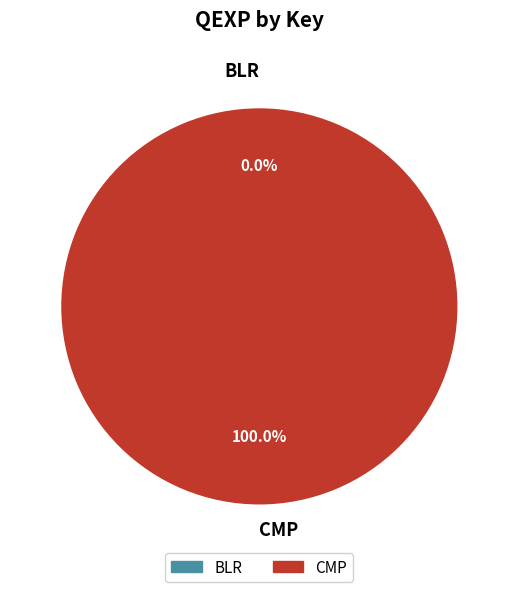

Which slice is the smallest?

BLR